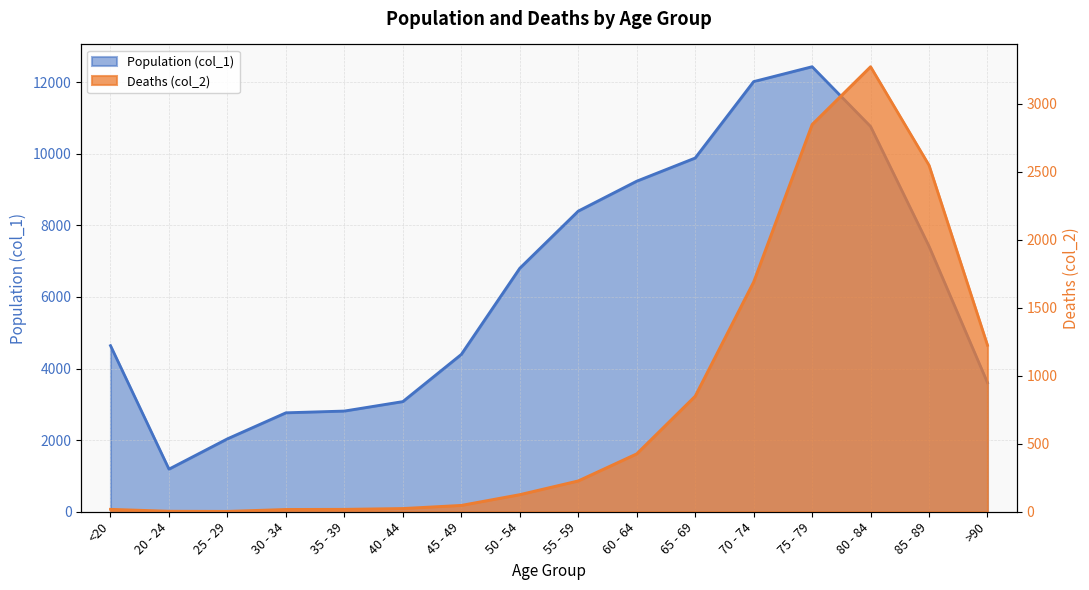

The value of Population (col_1) at 35 - 39 is 2814. True or false?

True